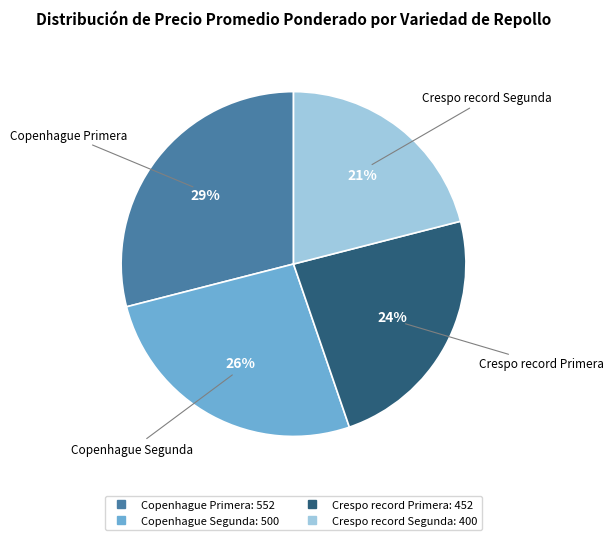

To the nearest percent, what is the difference between the largest and smallest slice percentages?

8%